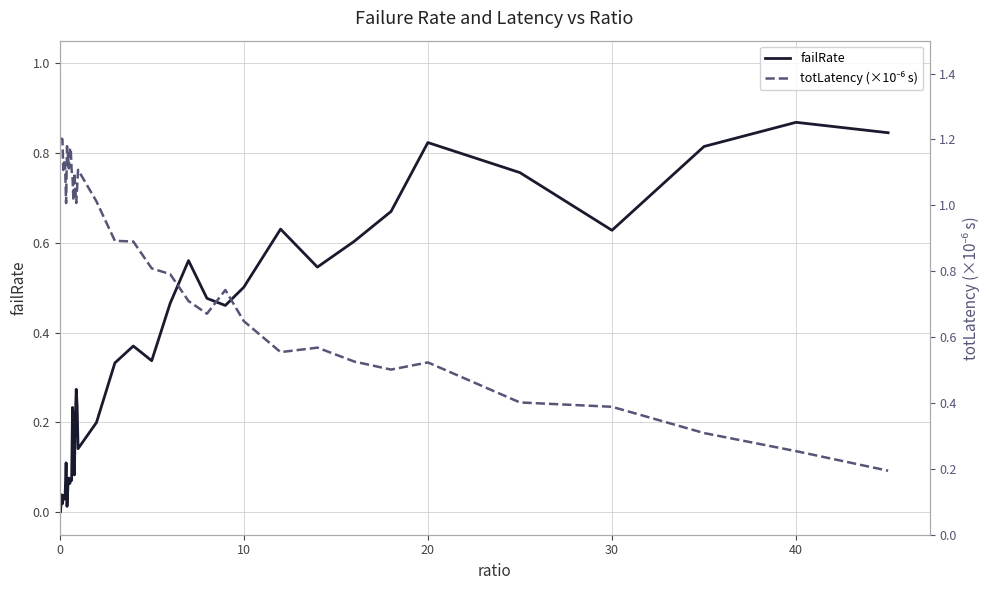

What are all the series names shown in the legend?

failRate, totLatency (×10⁻⁶ s)